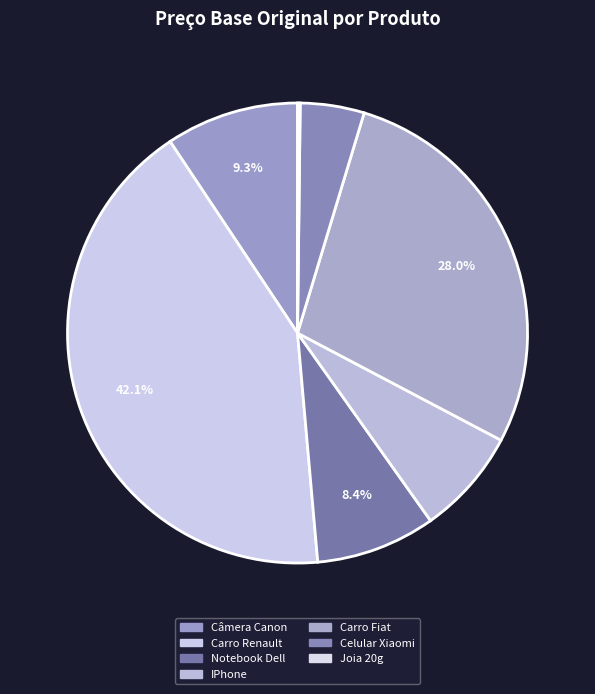

Does Câmera Canon account for over 50% of the chart?

No